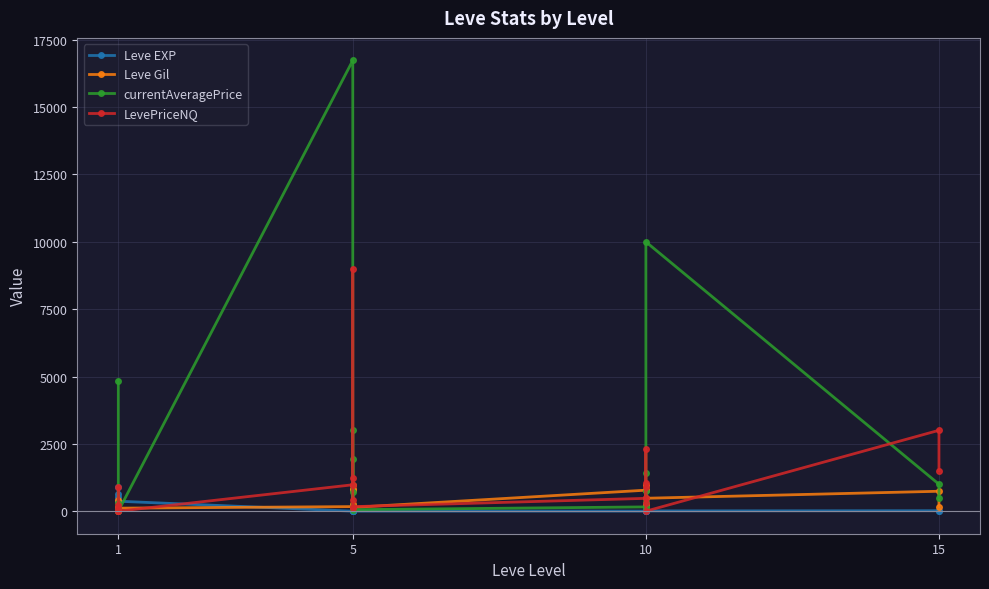

Which series has the largest range (max minus min)?

currentAveragePrice